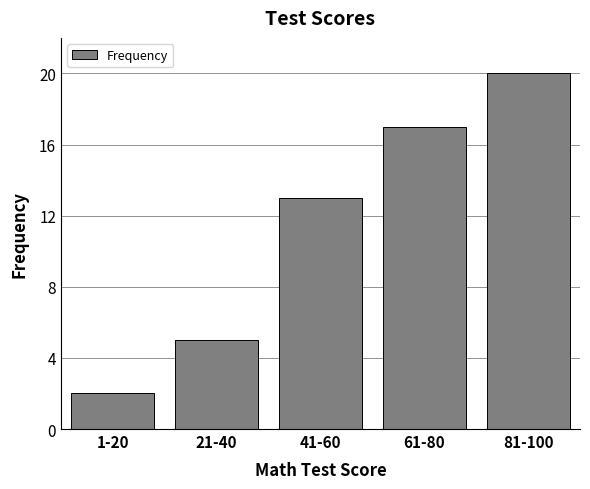

Reading left to right, transcribe all the data shown in this chart.

1-20=2	21-40=5	41-60=13	61-80=17	81-100=20